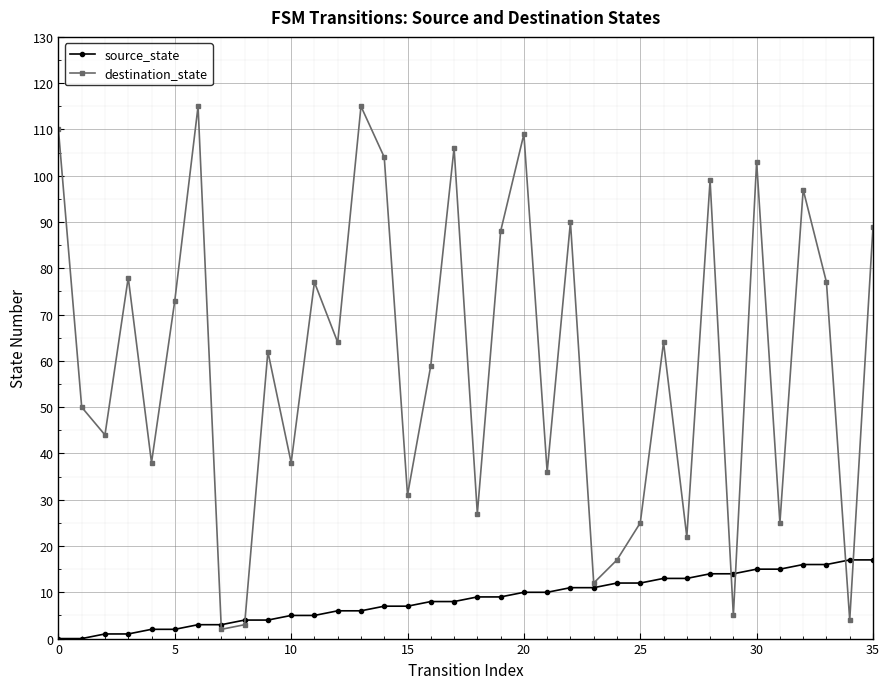

Which series has the largest total across all categories?

destination_state